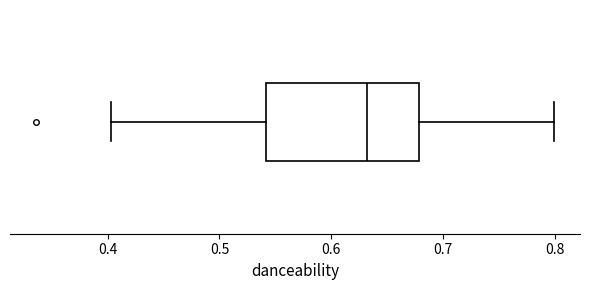

Where is the right edge of the box on the x-axis? The values are not printed on the chart, so give them approximately, as read against the axis.

0.68